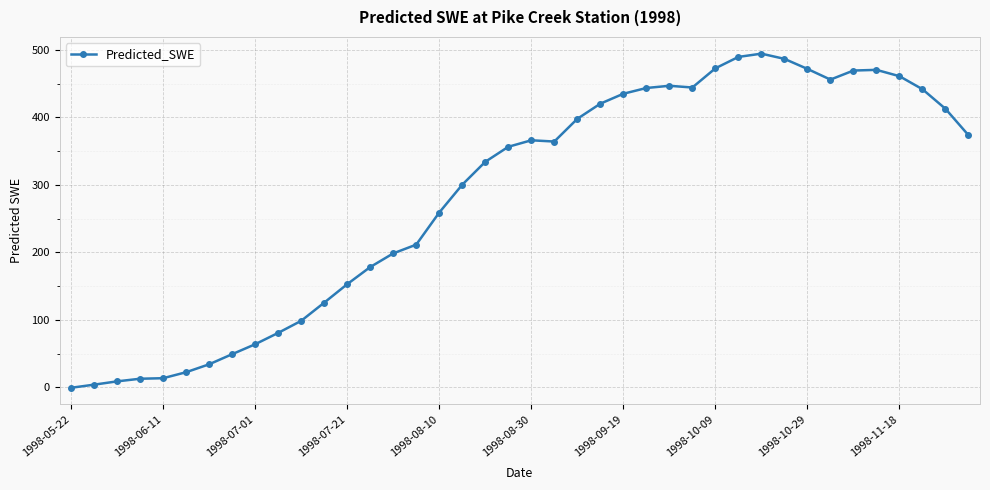

What is the sum of all values?

11321.1